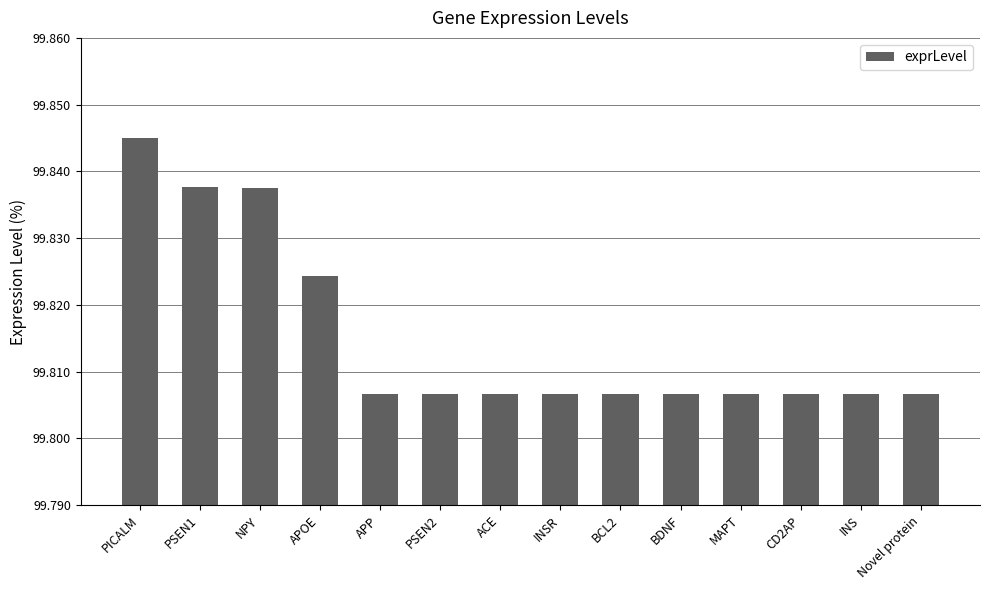

How many values are between 99 and 100?

14